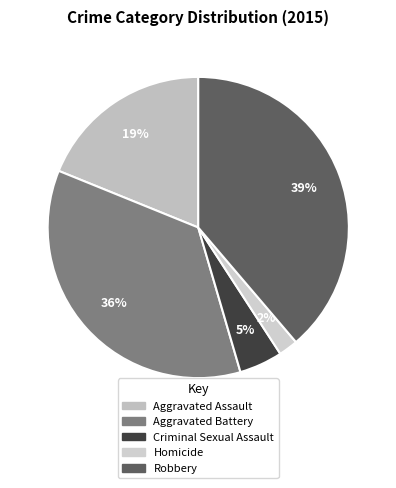

Approximately how many times larger is the value at Aggravated Battery compared to Robbery?

0.9